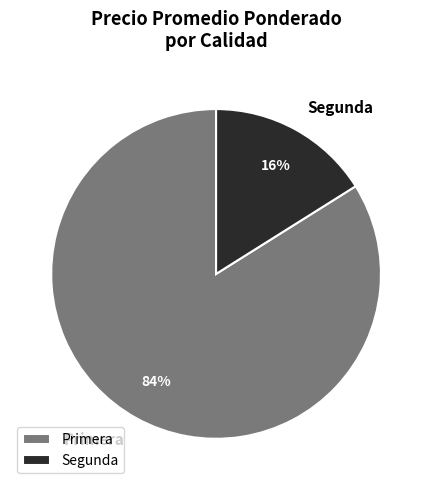

To the nearest percent, what percentage of the pie is Segunda?

16%